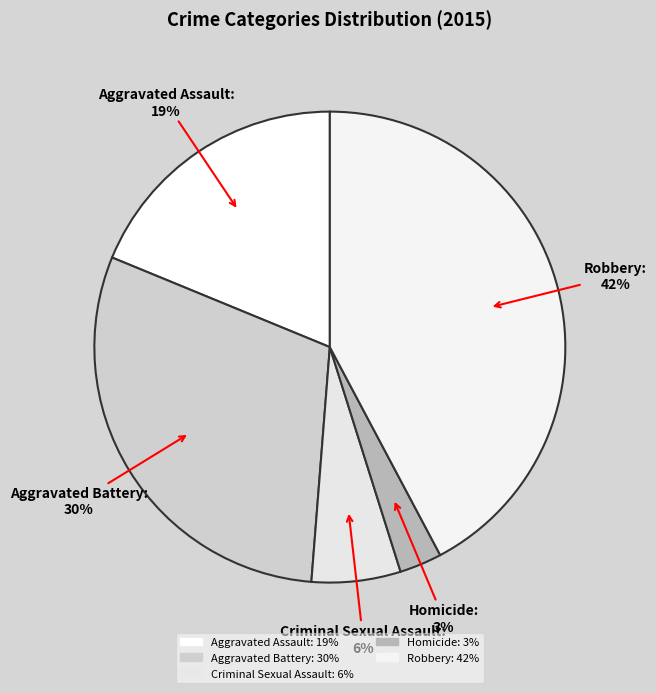

Count the number of slices in the pie.

5